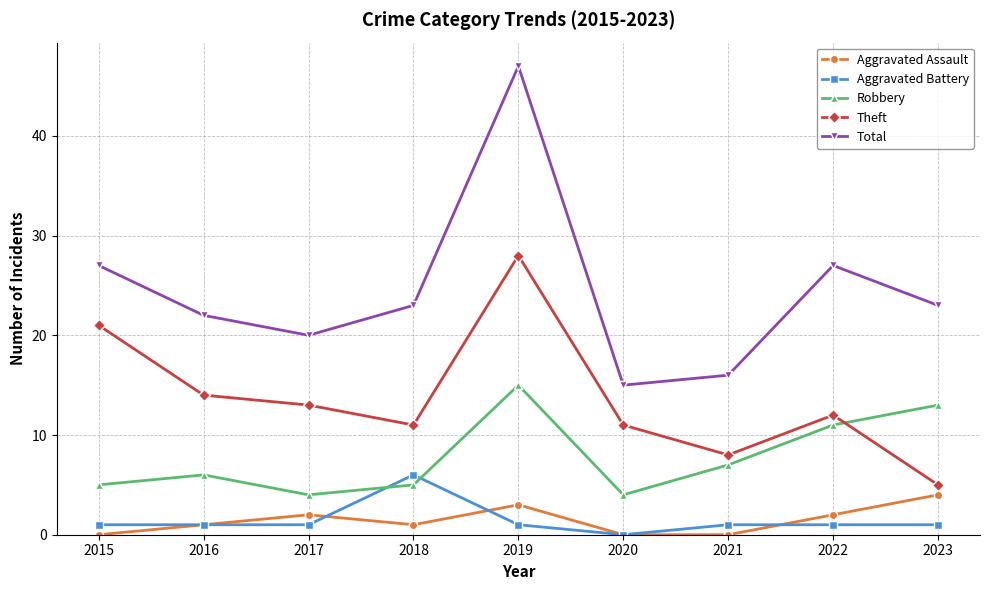

True or false: Aggravated Assault and Robbery cross at least once.

False